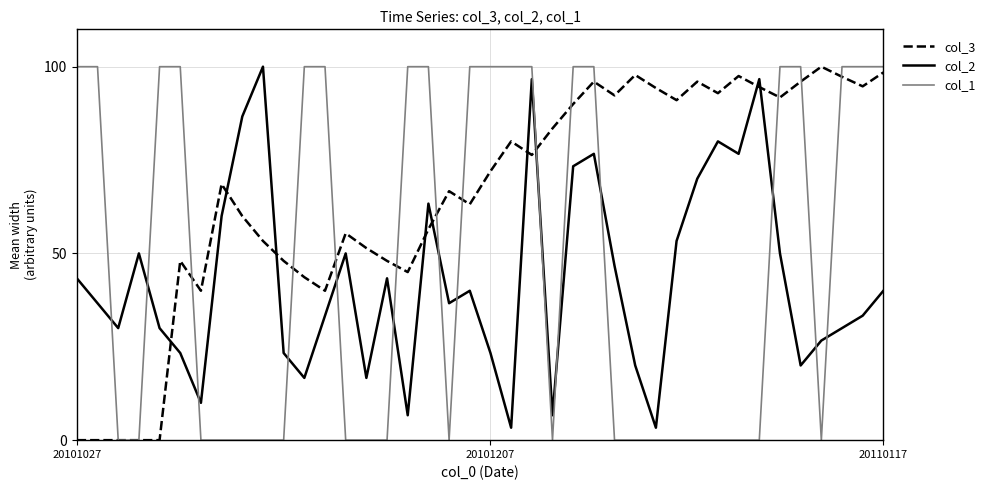

True or false: col_1 and col_2 intersect in this chart.

True